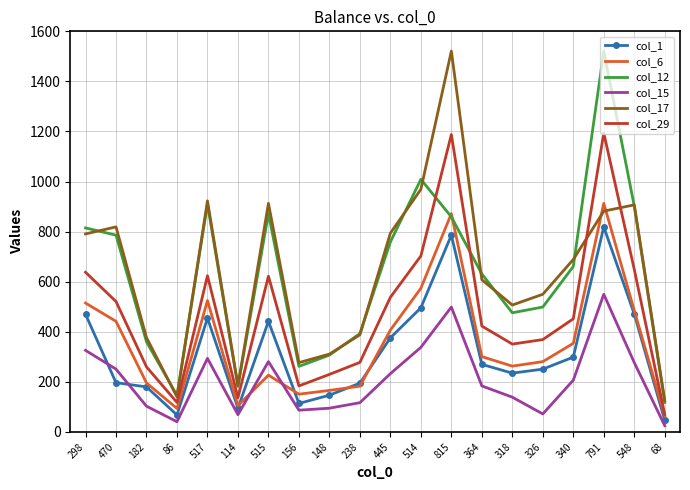

Is the value of col_6 at 182 greater than the value of col_17 at 68?

Yes